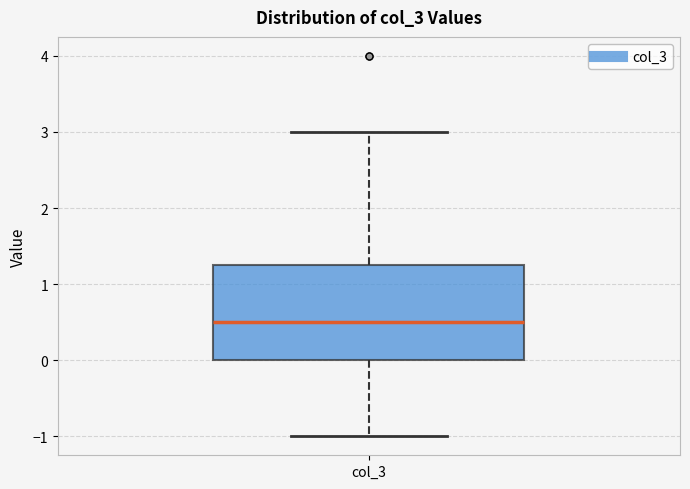

Transcribe this box plot: give where the median line is, the range the box spans, and where the two whiskers end, as read against the y-axis. The values are not printed on the chart, so give them approximately, as read against the axis.

median 0.5, box 0.0 to 1.3, whiskers -1.0 to 3.0